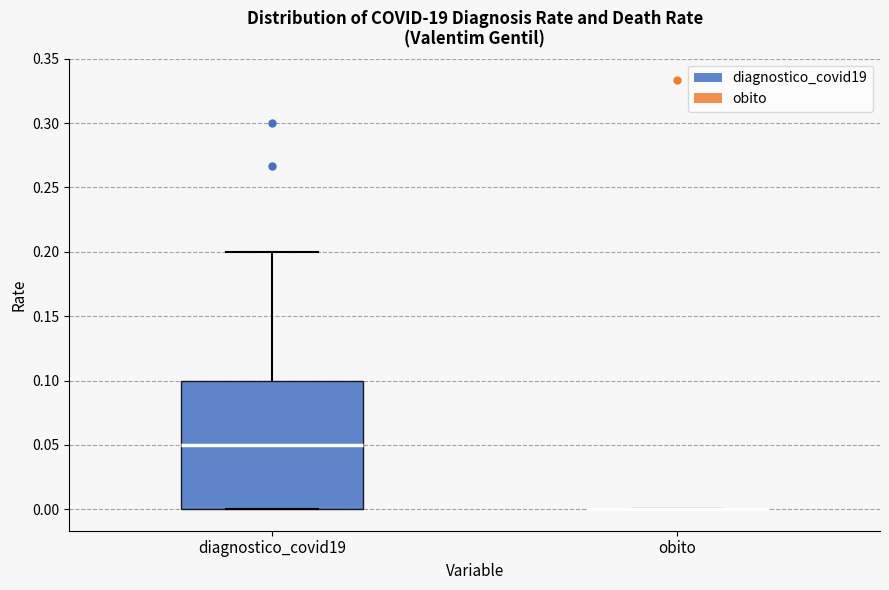

Reading left to right, read every box against the y-axis: the position of its median line, the range the box covers, and the ends of its whiskers. The values are not printed on the chart, so give them approximately, as read against the axis.

diagnostico_covid19: median 0.05, box 0.00 to 0.10, whiskers 0.00 to 0.20
obito: box collapsed to a line at 0.00, whiskers 0.00 to 0.00